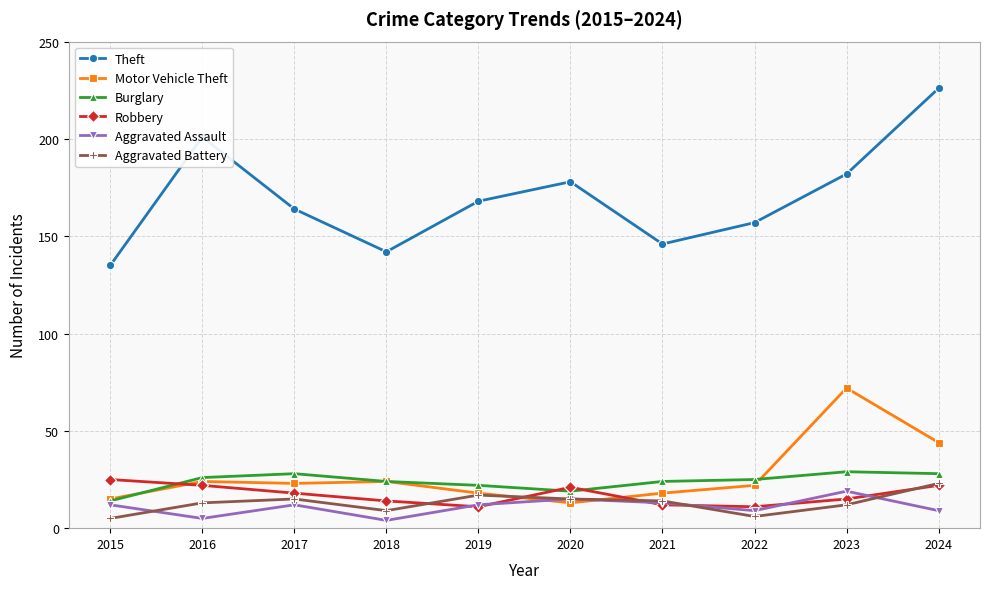

True or false: Motor Vehicle Theft has more than 0 points higher than both neighbors.

True